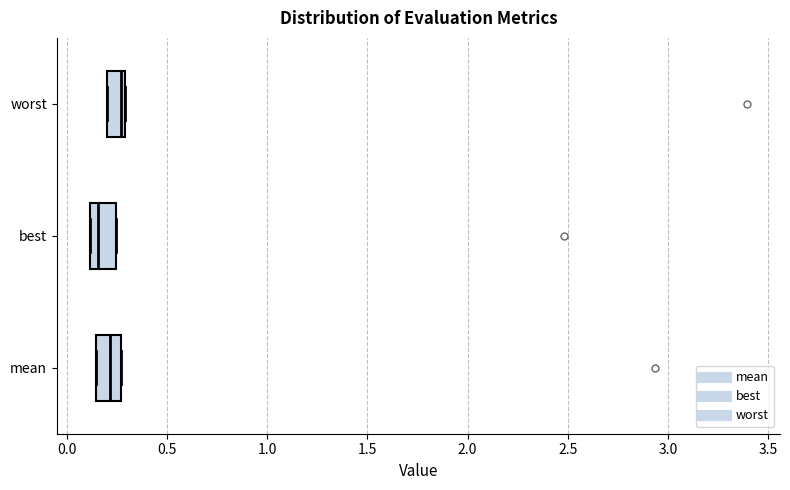

Reading bottom to top, read every box against the x-axis: the position of its median line, the range the box covers, and the ends of its whiskers. The values are not printed on the chart, so give them approximately, as read against the axis.

mean: median 0.20, box 0.15 to 0.25, whiskers 0.15 to 0.25
best: median 0.15, box 0.10 to 0.25, whiskers 0.10 to 0.25
worst: median 0.25, box 0.20 to 0.30, whiskers 0.20 to 0.30